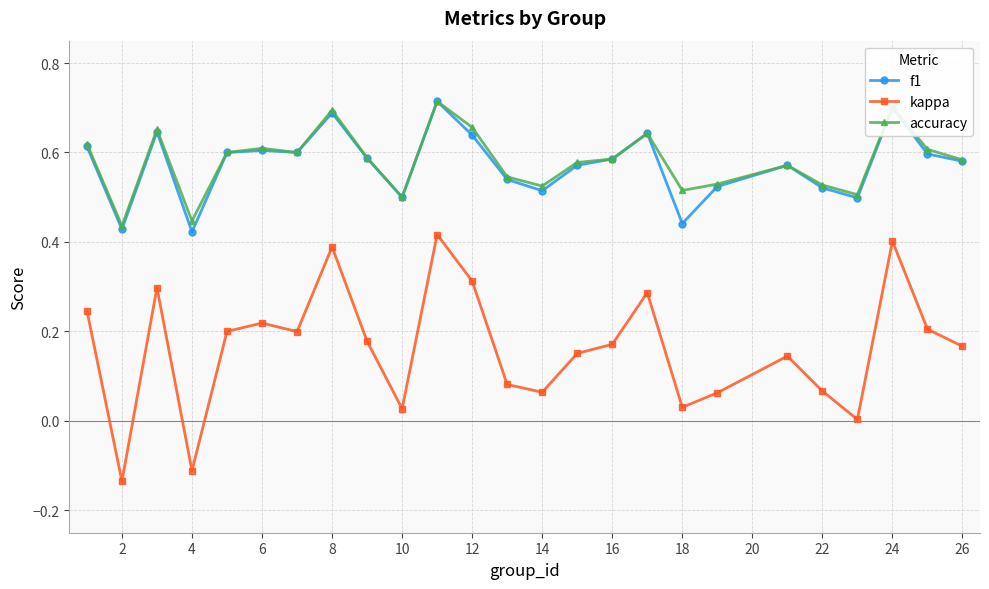

True or false: kappa and accuracy intersect in this chart.

False